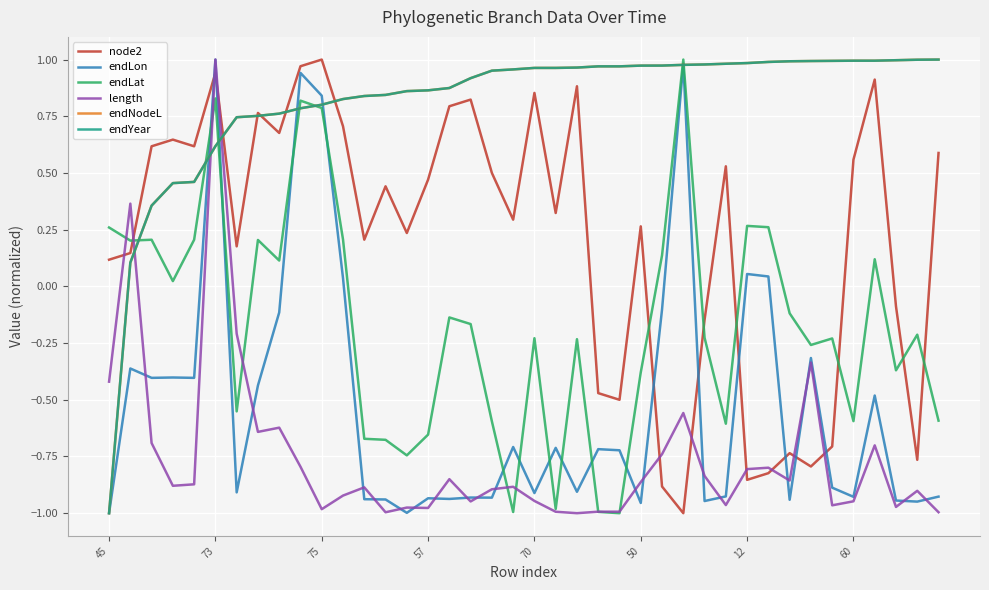

How many lines are shown in the chart?

6